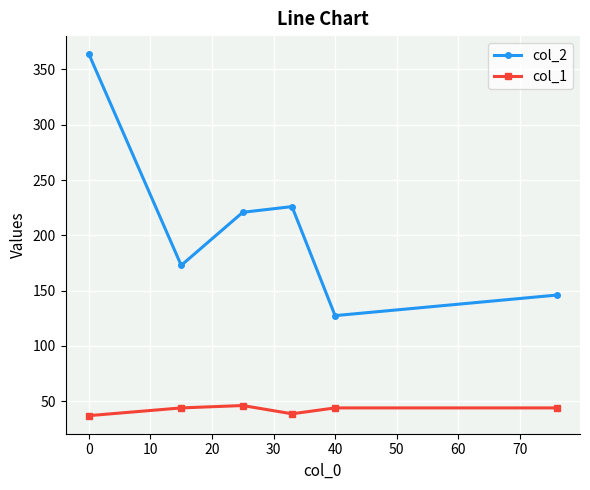

Which series has the widest spread of values?

col_2